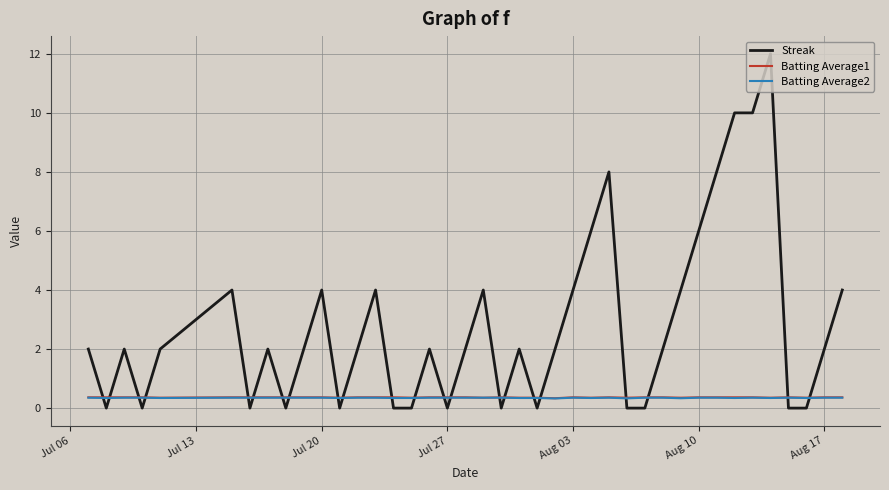

True or false: Streak and Batting Average2 intersect in this chart.

True